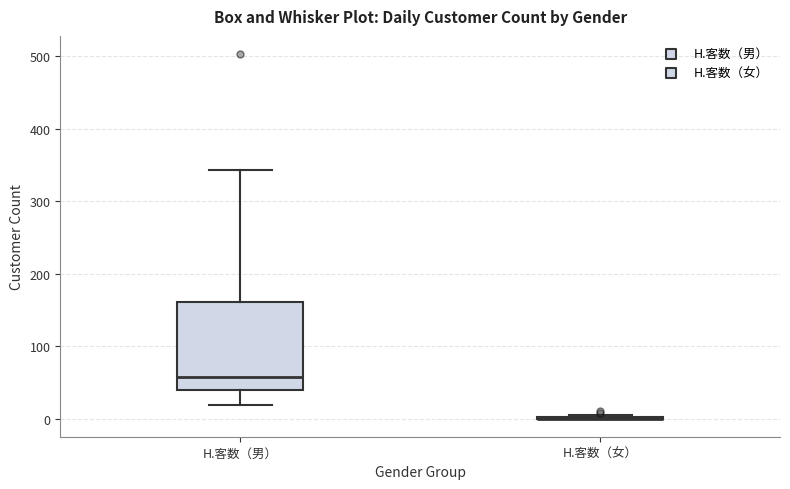

Which box is the tallest, from its lower edge to its upper edge?

H.客数（男）